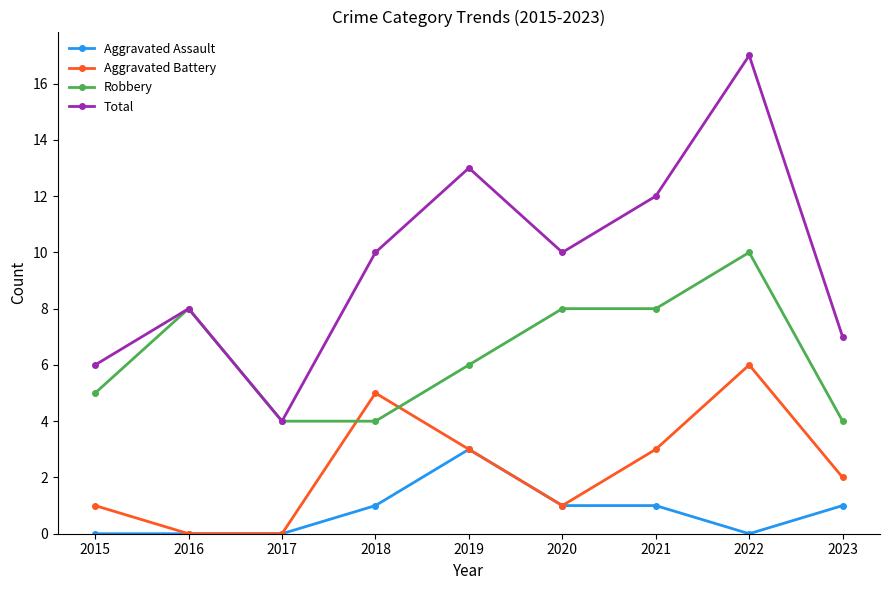

Which category has the highest value in the Aggravated Battery series?

2022